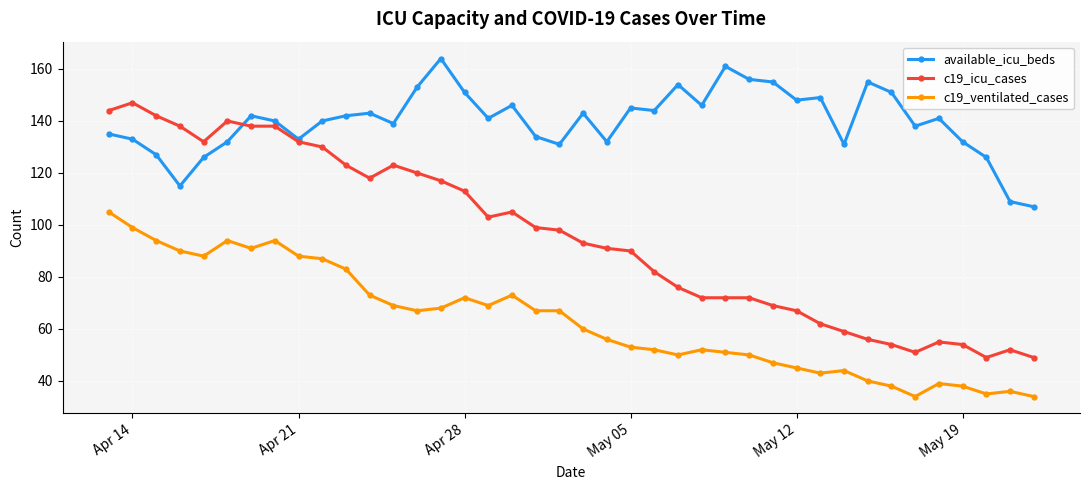

Count the number of categories in the chart.

40